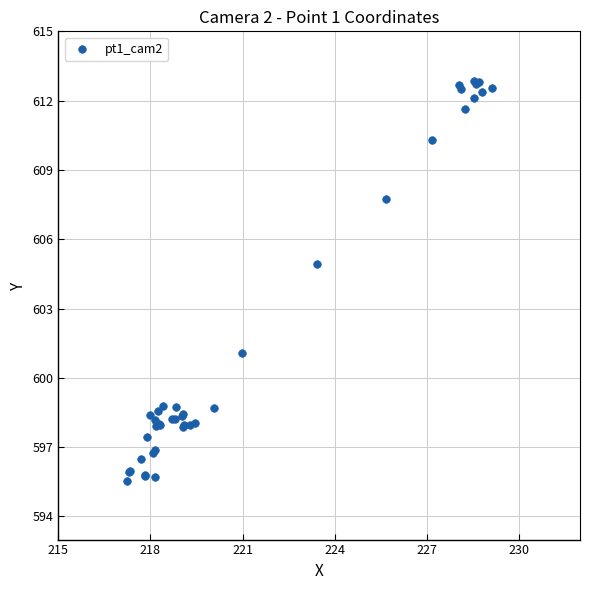

What Y value in the scatter plot is closest to 604?

604.9